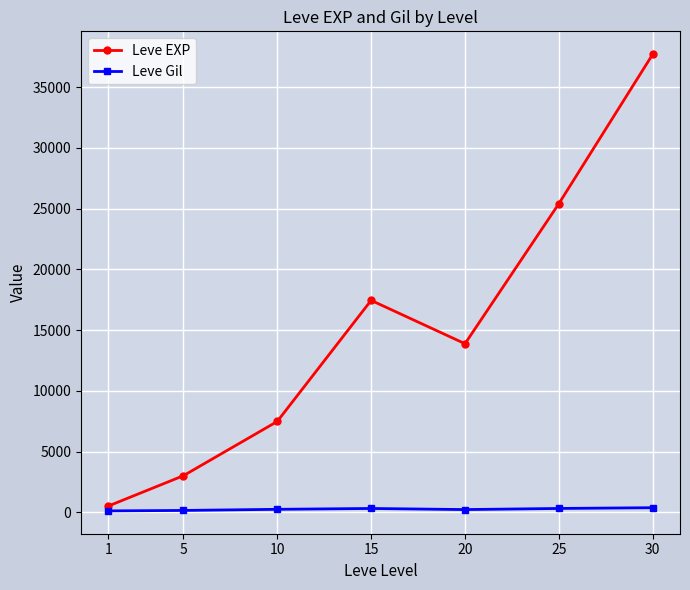

At which category is the sum across all series the highest?

30